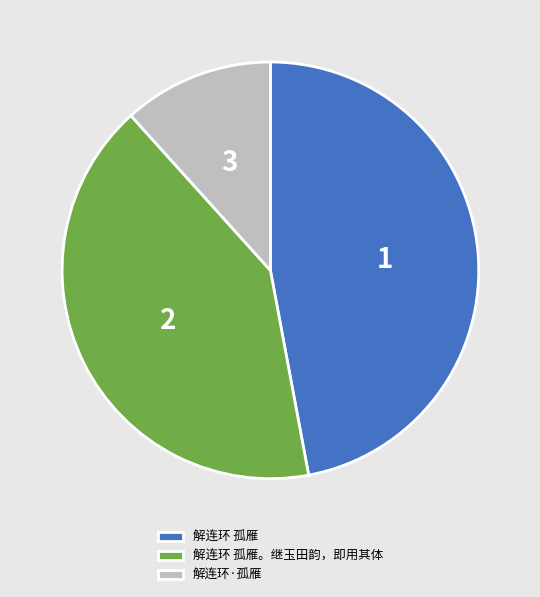

Is 解连环·孤雁 the majority of the pie?

No